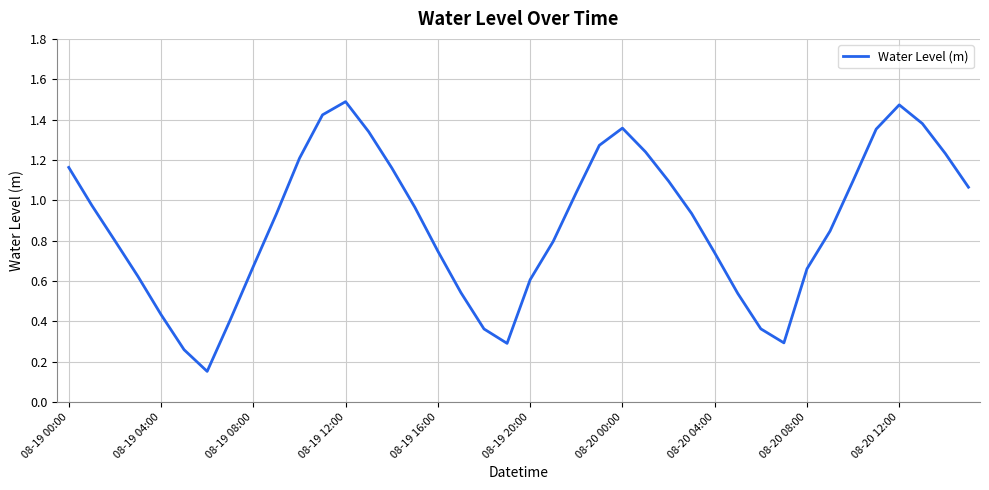

Is this an area chart (filled region under the line)?

No